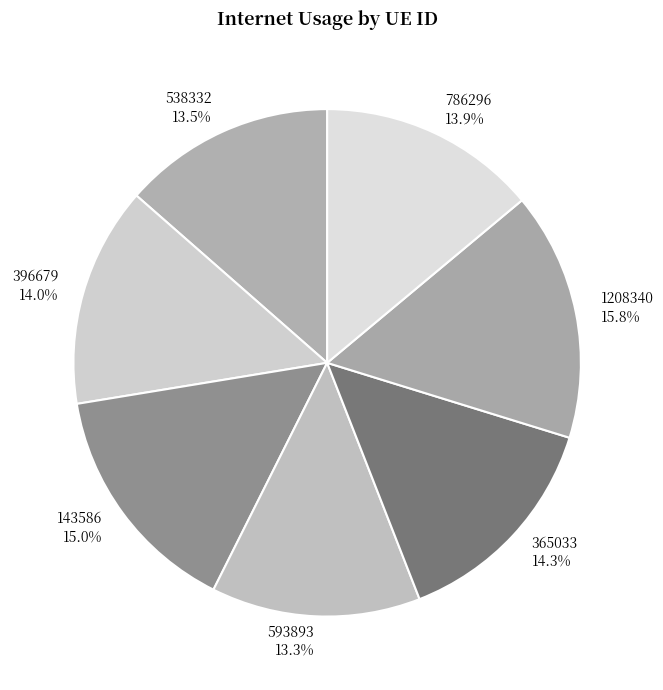

Which category has the biggest portion of the pie?

1208340